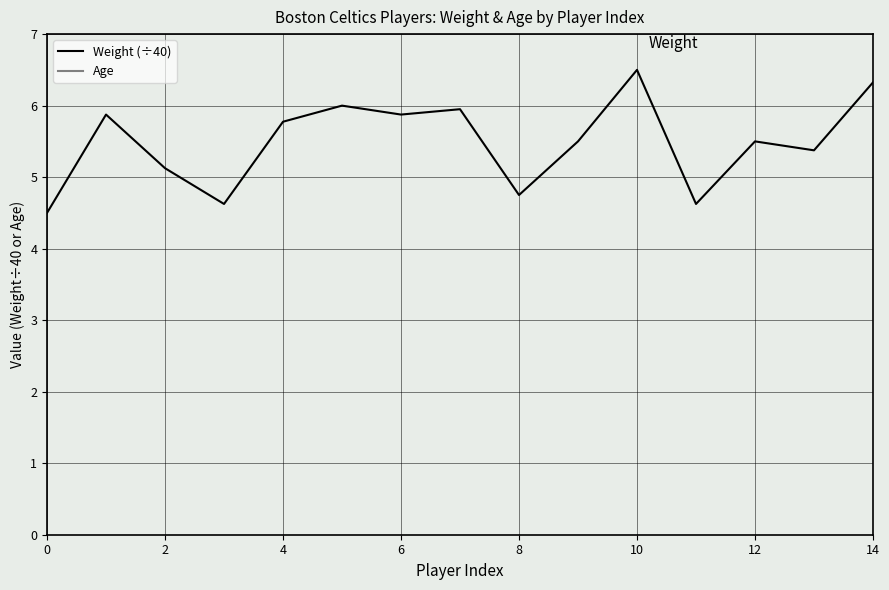

Rank the series by their average value, from highest to lowest.

Age, Weight (÷40)